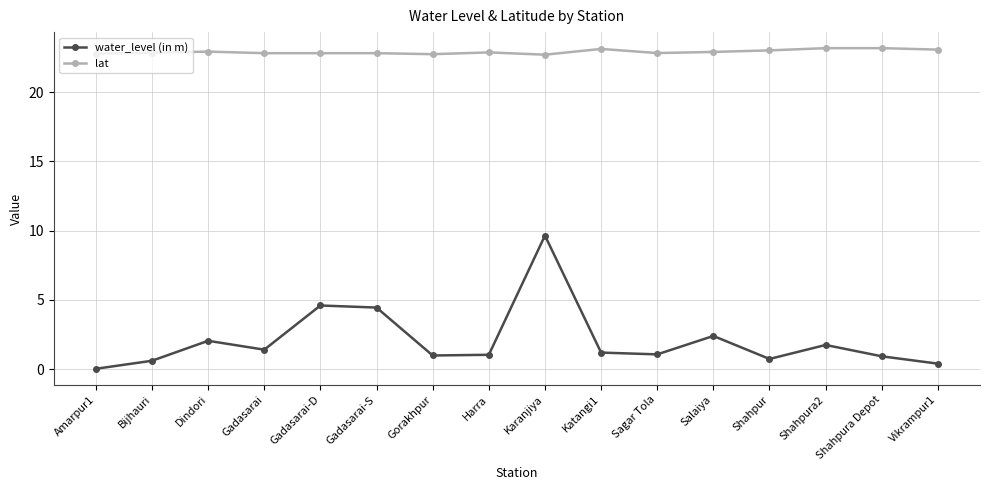

Read the lat value at Bijhauri.

22.9